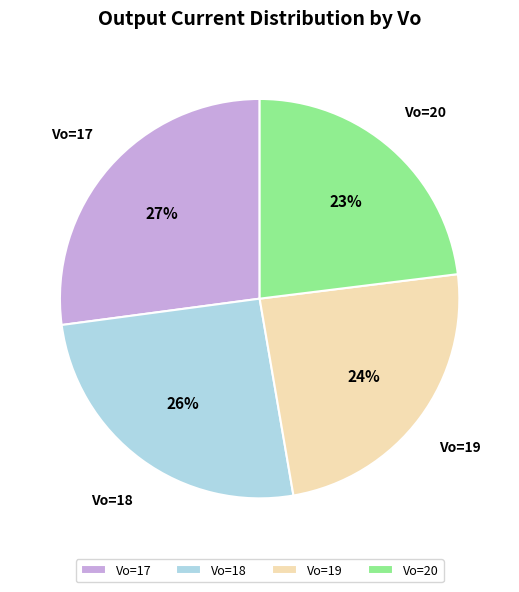

Which category has the smallest portion of the pie?

Vo=20